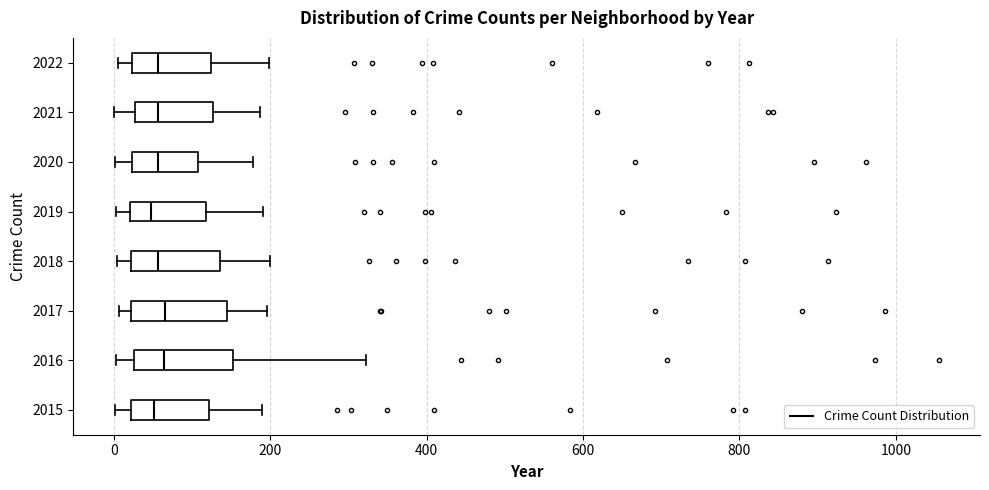

Reading bottom to top, read every box against the x-axis: the position of its median line, the range the box covers, and the ends of its whiskers. The values are not printed on the chart, so give them approximately, as read against the axis.

2015: median 60, box 20 to 120, whiskers 0 to 200
2016: median 60, box 20 to 160, whiskers 0 to 320
2017: median 60, box 20 to 140, whiskers 0 to 200
2018: median 60, box 20 to 140, whiskers 0 to 200
2019: median 40, box 20 to 120, whiskers 0 to 200
2020: median 60, box 20 to 100, whiskers 0 to 180
2021: median 60, box 20 to 120, whiskers 0 to 180
2022: median 60, box 20 to 120, whiskers 0 to 200